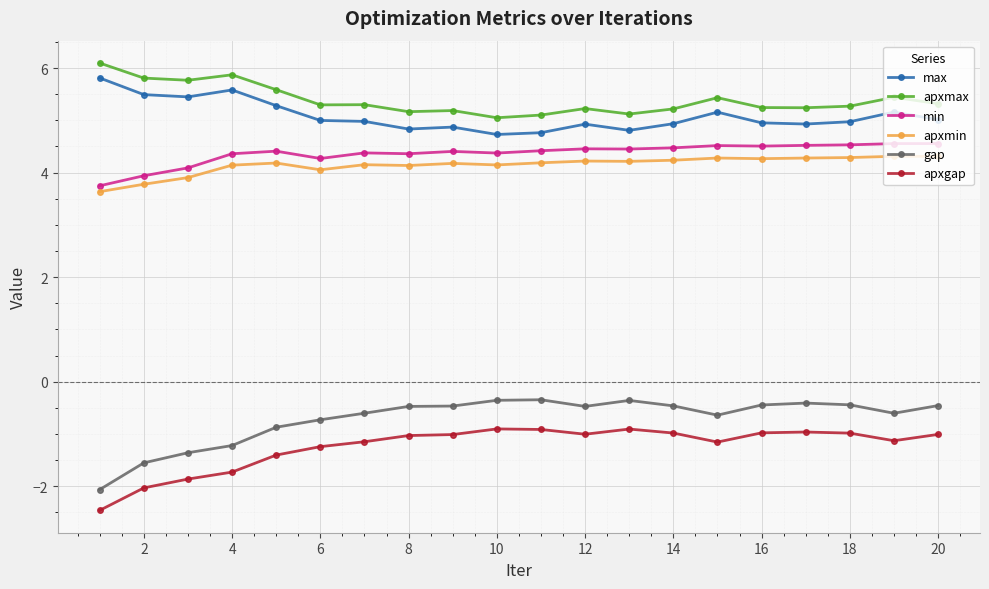

What are all the series names shown in the legend?

max, apxmax, min, apxmin, gap, apxgap